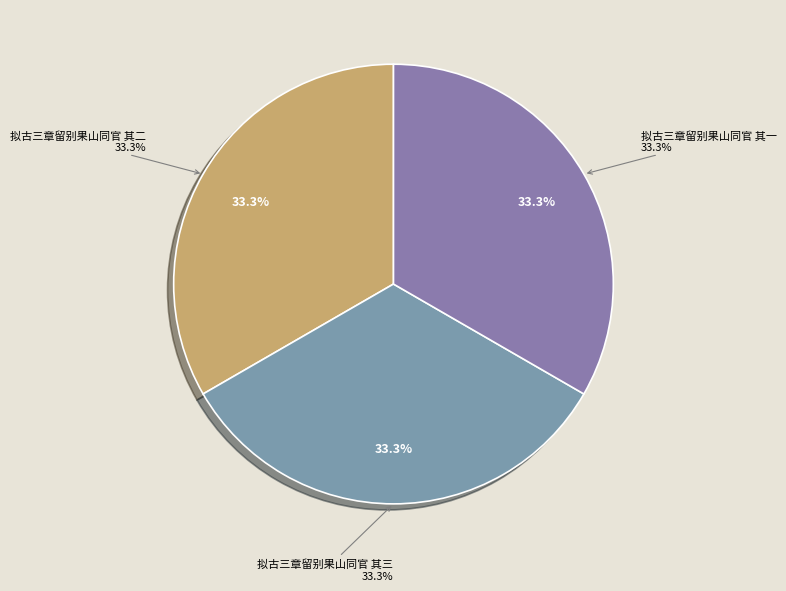

Does 拟古三章留别果山同官 其二 represent more than half of the total?

No